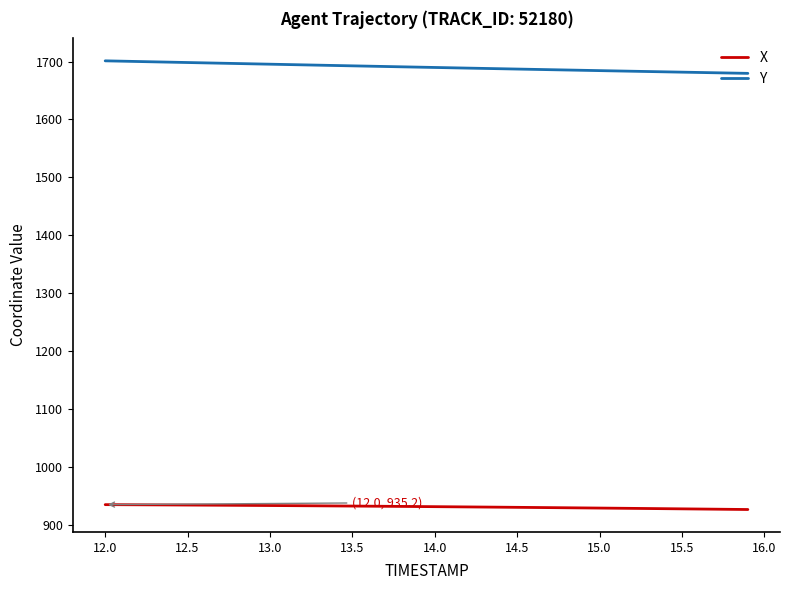

List the series in order of their overall mean, lowest first.

X, Y